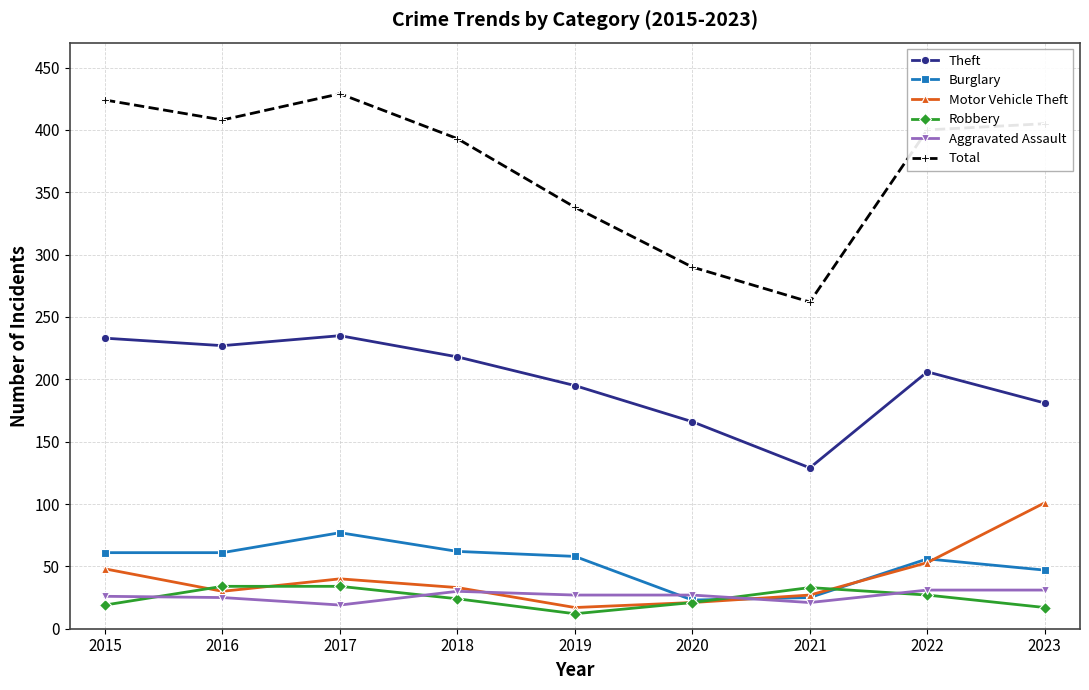

Read the Theft value at 2023, to the nearest 50.

200